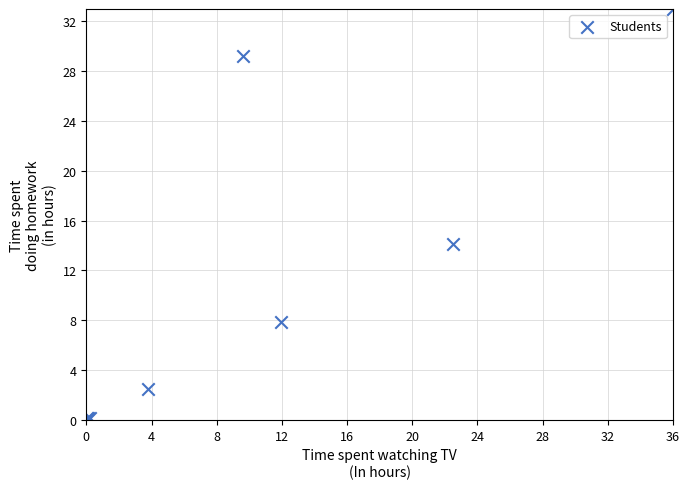

What Y value in the scatter plot is closest to 16?

14.1